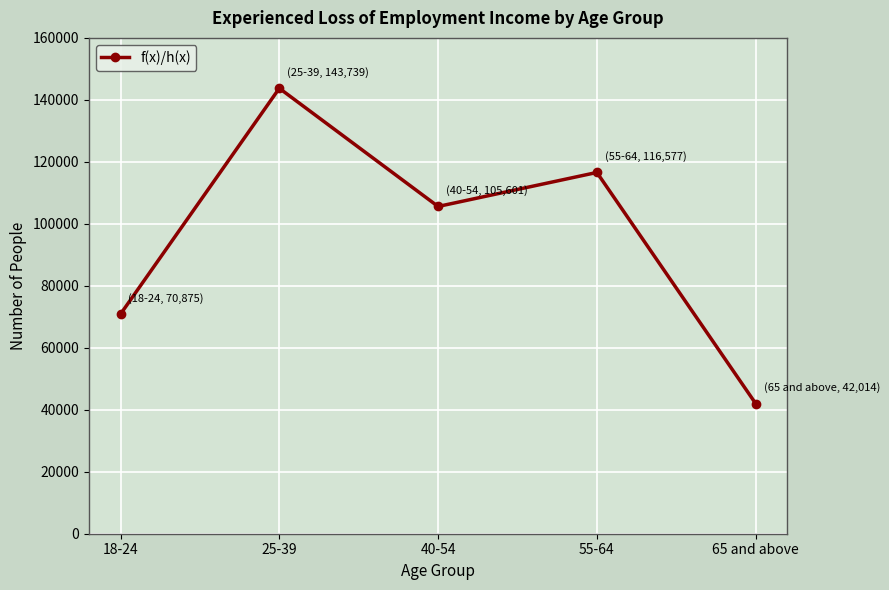

Rank the categories by value from lowest to highest.

65 and above, 18-24, 40-54, 55-64, 25-39